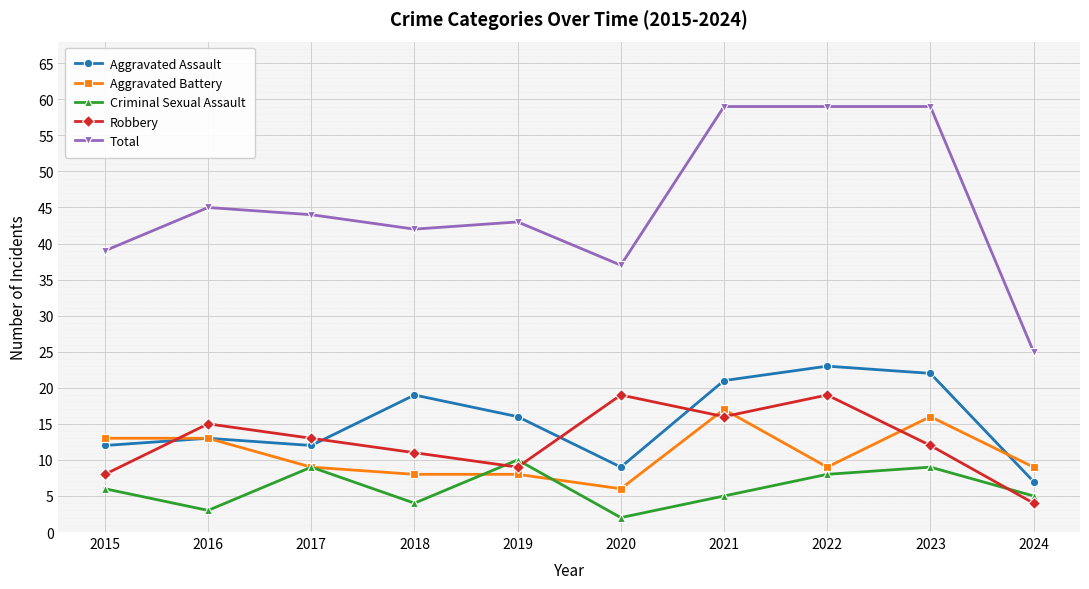

What is the sum of the Robbery values at 2018 and 2021?

27